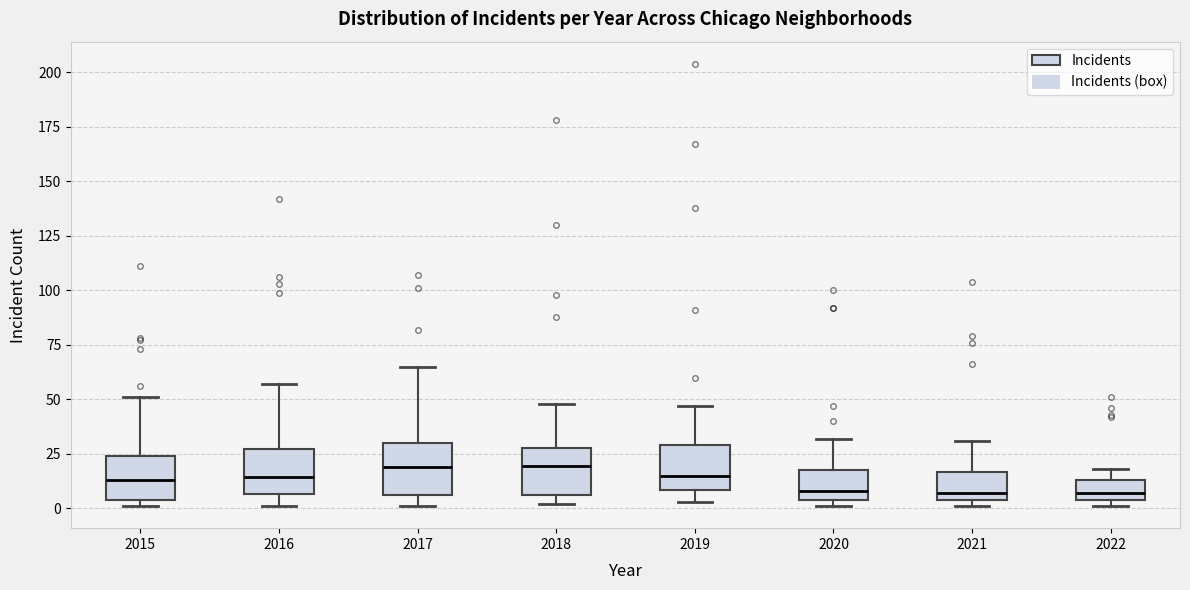

Reading left to right, transcribe this box plot: for each box, give where its median line is, the range the box spans, and where its two whiskers end, as read against the y-axis. The values are not printed on the chart, so give them approximately, as read against the axis.

2015: median 15, box 5 to 25, whiskers 0 to 50
2016: median 15, box 5 to 25, whiskers 0 to 55
2017: median 20, box 5 to 30, whiskers 0 to 65
2018: median 20, box 5 to 30, whiskers 0 to 50
2019: median 15, box 10 to 30, whiskers 5 to 45
2020: median 10, box 5 to 20, whiskers 0 to 30
2021: median 5 (just above the box's lower edge), box 5 to 15, whiskers 0 to 30
2022: median 5 (inside the box), box 5 to 15, whiskers 0 to 20